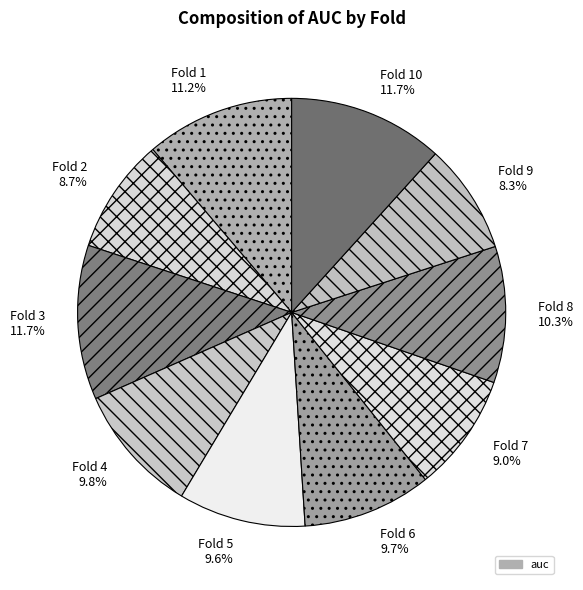

Does Fold 7 9.0% represent more than half of the total?

No